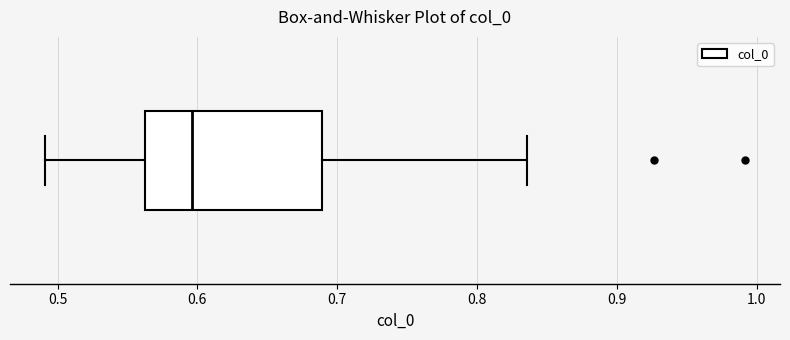

Read this box plot against the x-axis: the position of the median line, the range covered by the box, and the ends of both whiskers. The values are not printed on the chart, so give them approximately, as read against the axis.

median 0.60, box 0.56 to 0.69, whiskers 0.49 to 0.84